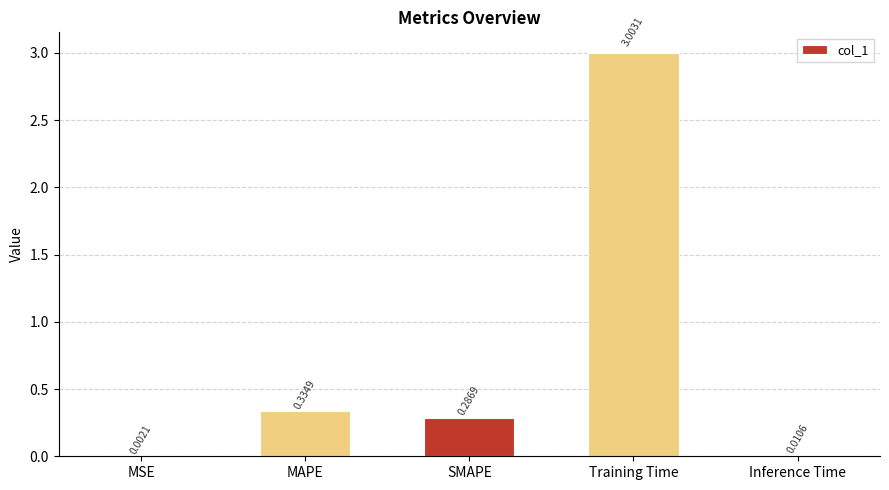

At which category does the chart reach its peak across all series?

Training Time